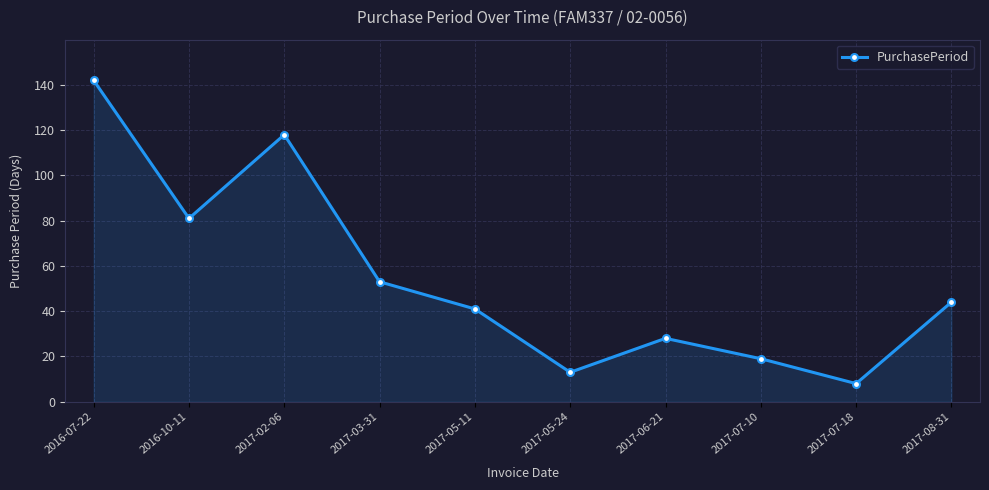

What is the sum of the values at 2016-07-22 and 2016-10-11?

223